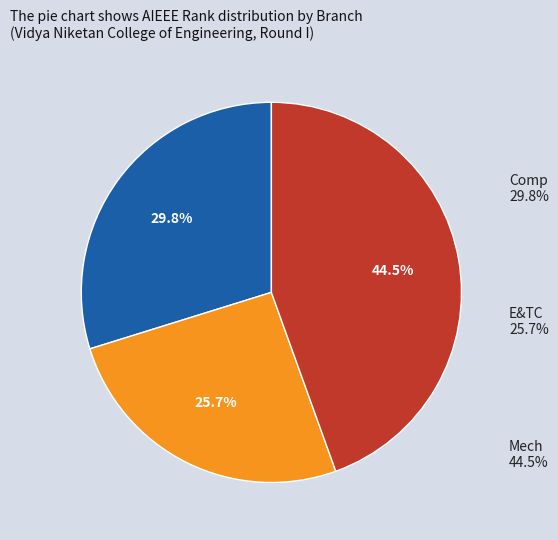

Is there any slice that represents more than half of the pie?

No